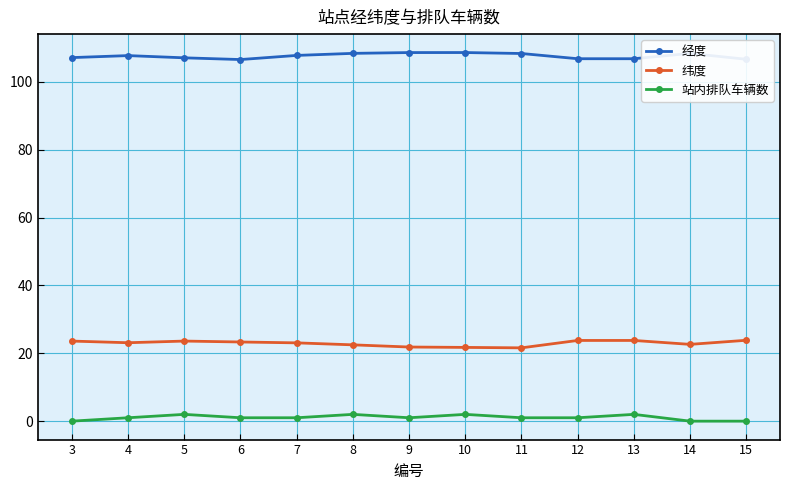

How many categories are shown in the chart?

13